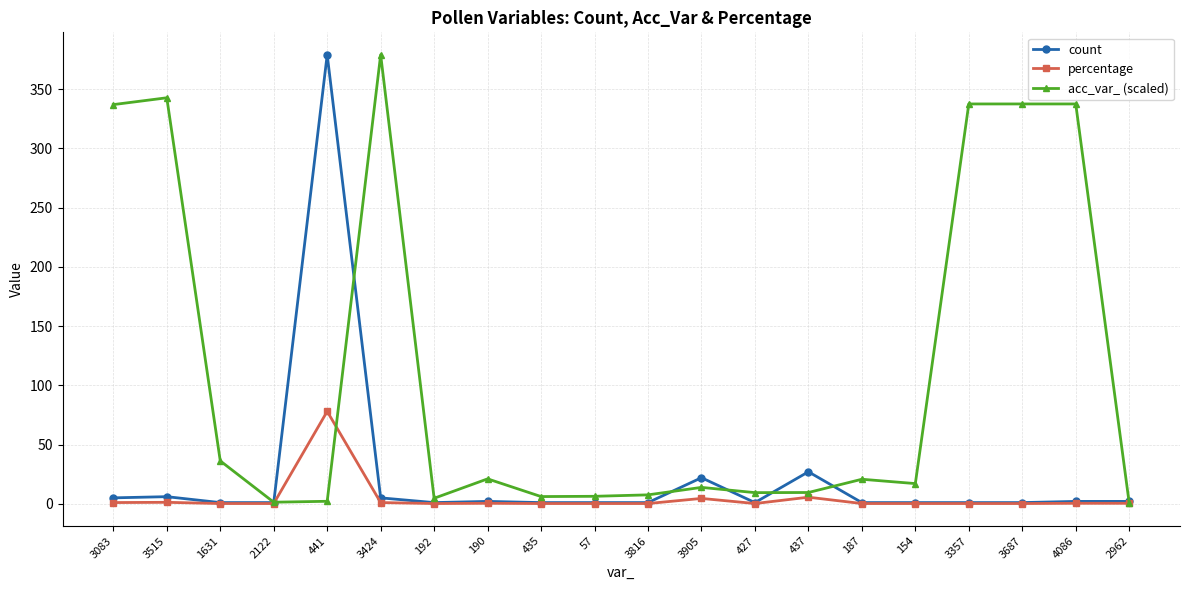

How many lines are shown in the chart?

3